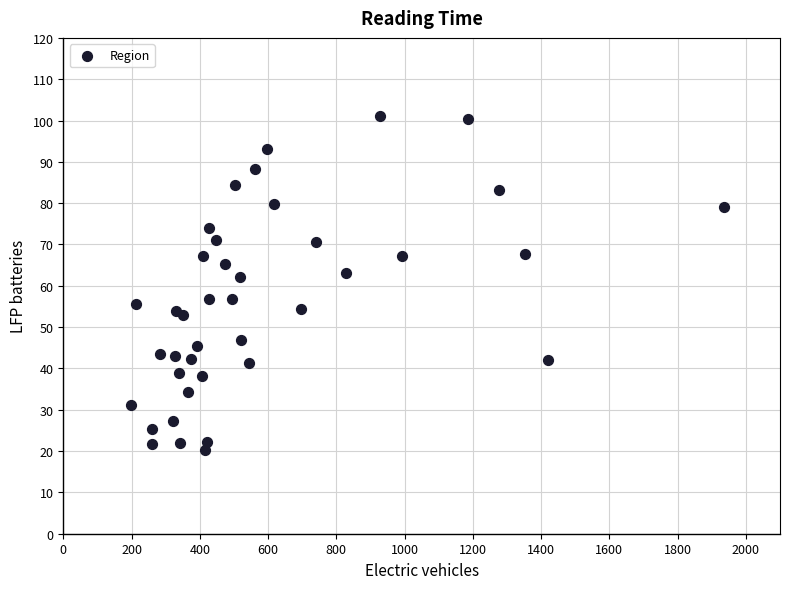

What is the range of Y values (max minus min)?

80.7